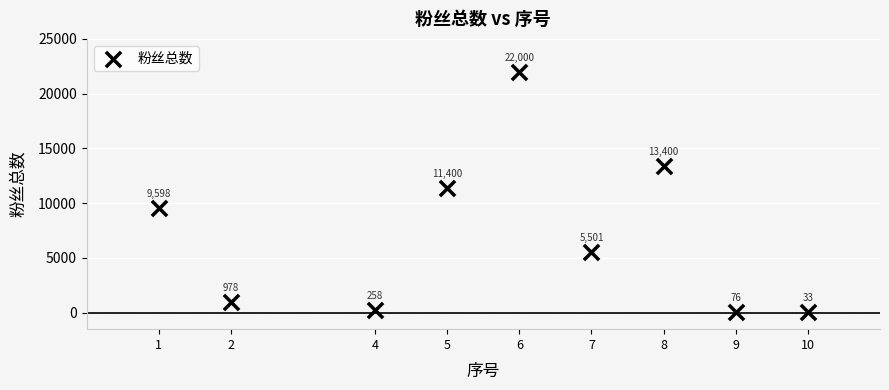

What is the average X value?

6